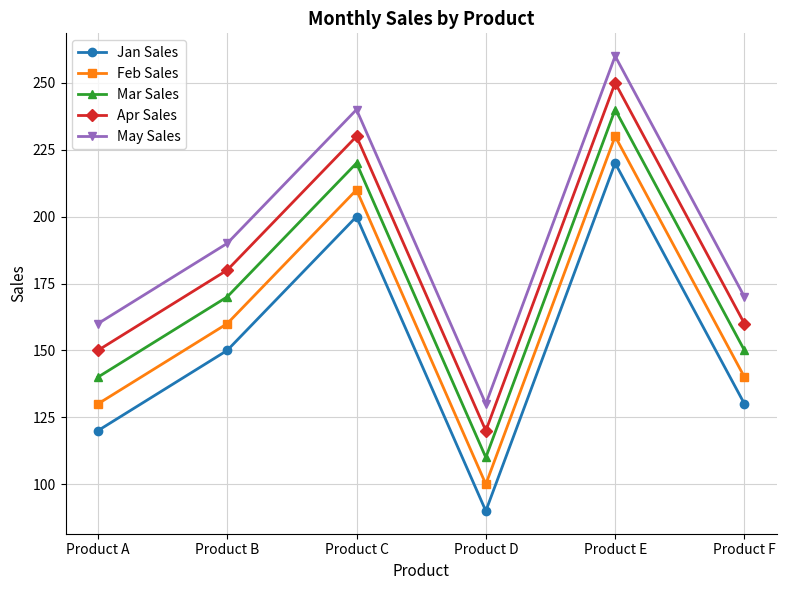

Reading right to left, transcribe all the data shown in this chart.

Jan Sales: 130	220	90	200	150	120
Feb Sales: 140	230	100	210	160	130
Mar Sales: 150	240	110	220	170	140
Apr Sales: 160	250	120	230	180	150
May Sales: 170	260	130	240	190	160